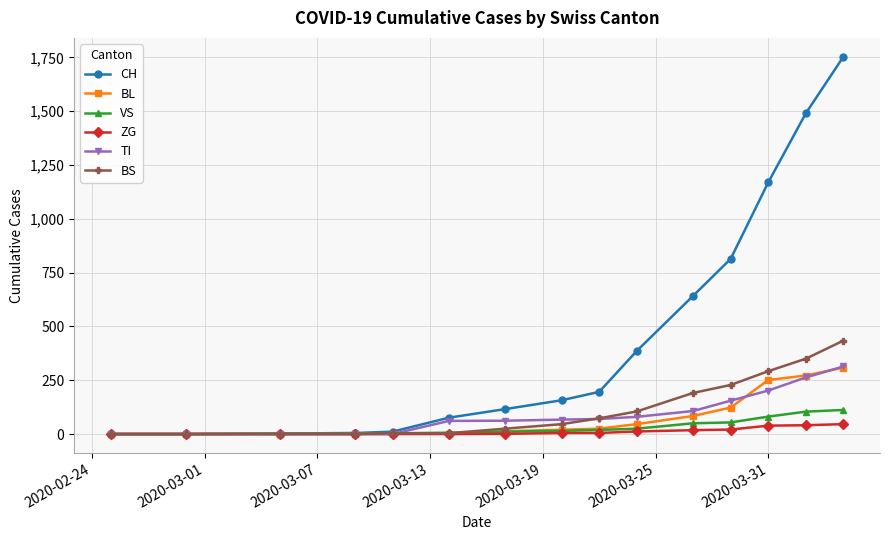

At how many categories does at least one series exceed 572?

5